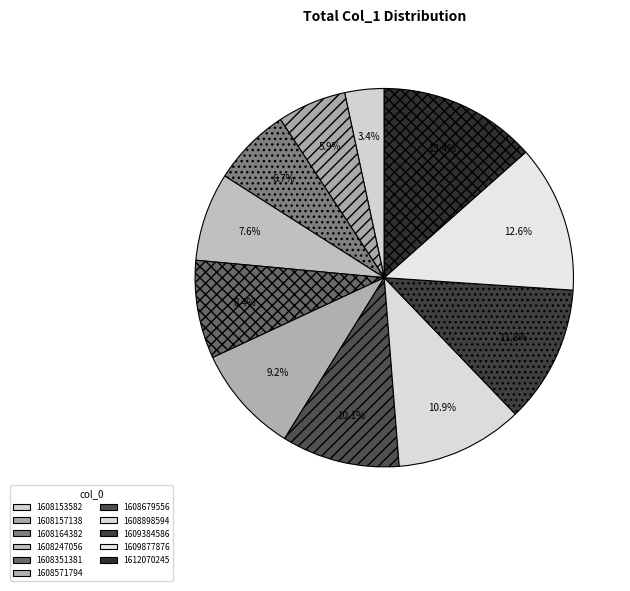

To the nearest percent, what is the difference between the largest and smallest slice percentages?

10%